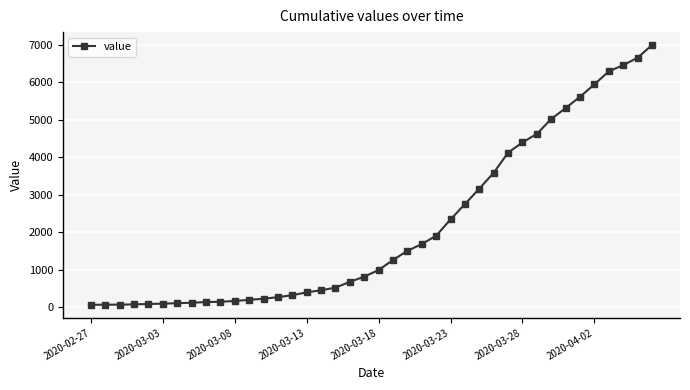

What is the maximum value shown in the chart?

6995